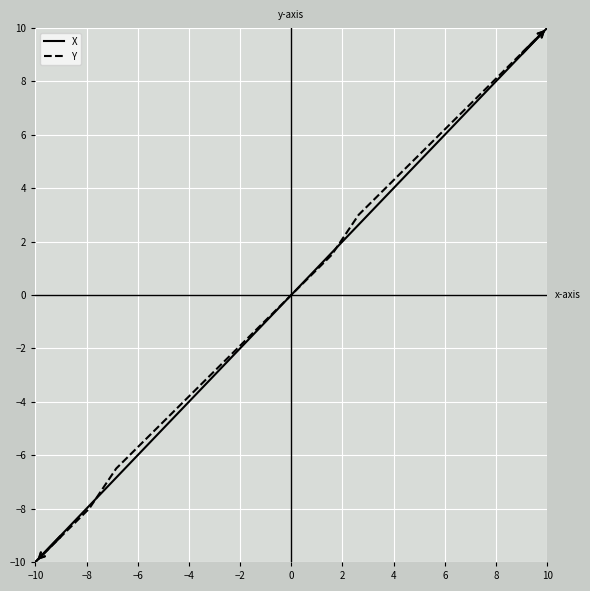

How many values in the Y series exceed 0?

10